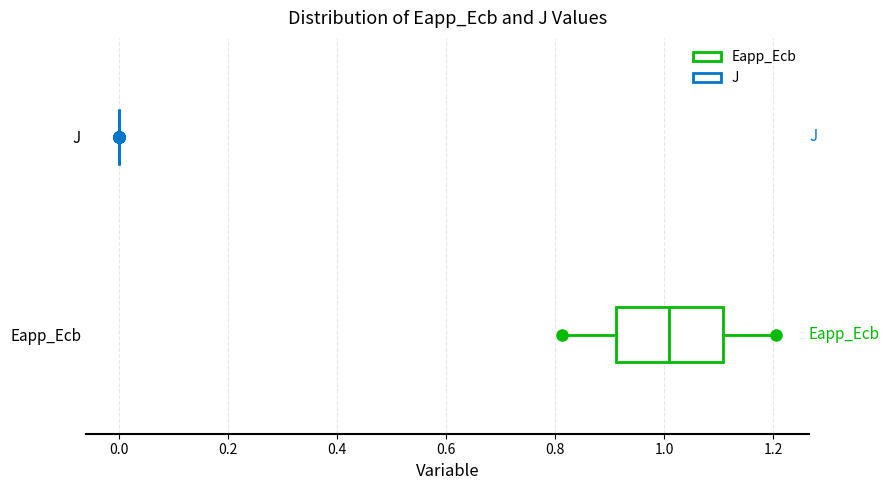

Comparing the boxes themselves (not the whiskers), which one is the widest?

Eapp_Ecb